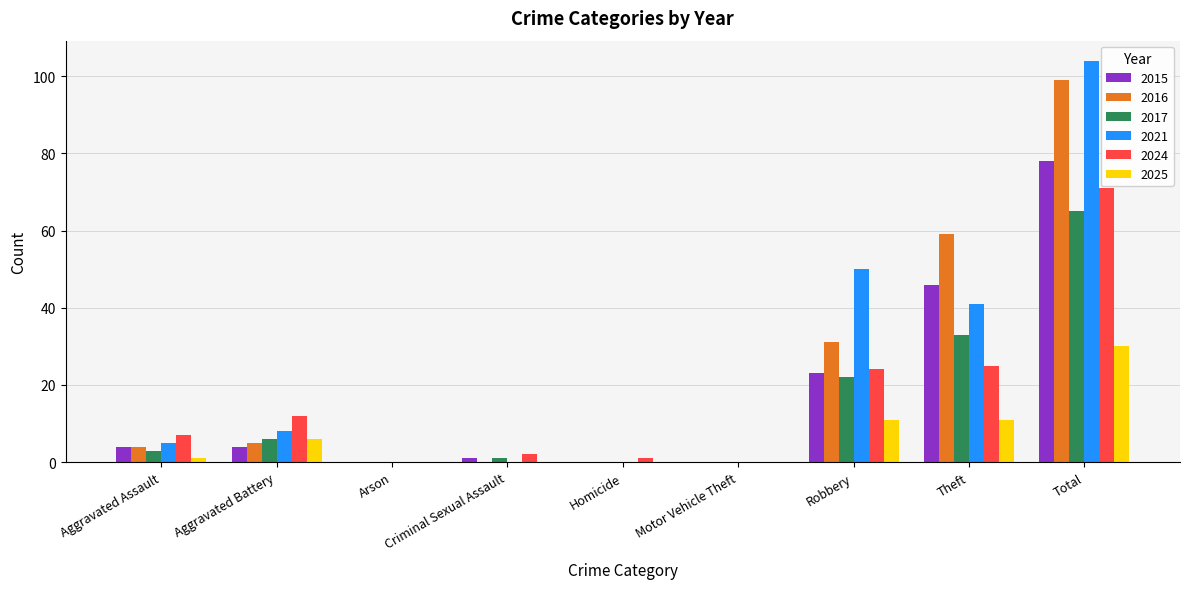

What is the highest value of the 2015 series?

78